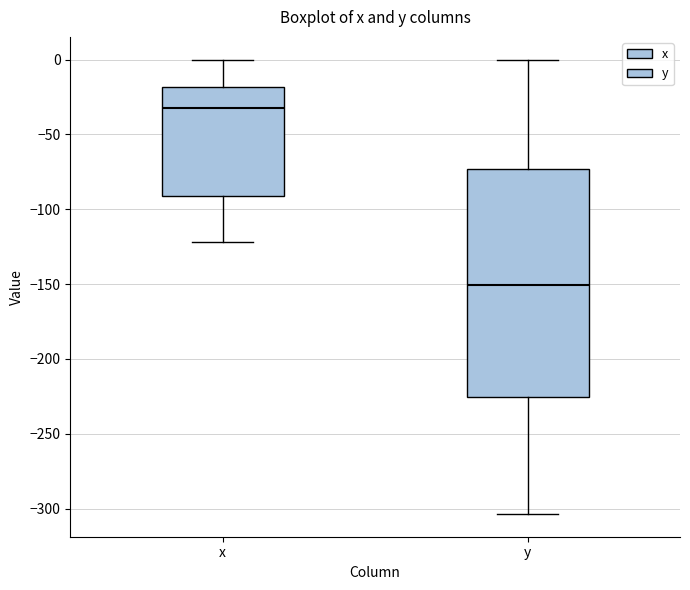

Which box's median line is the lowest?

y